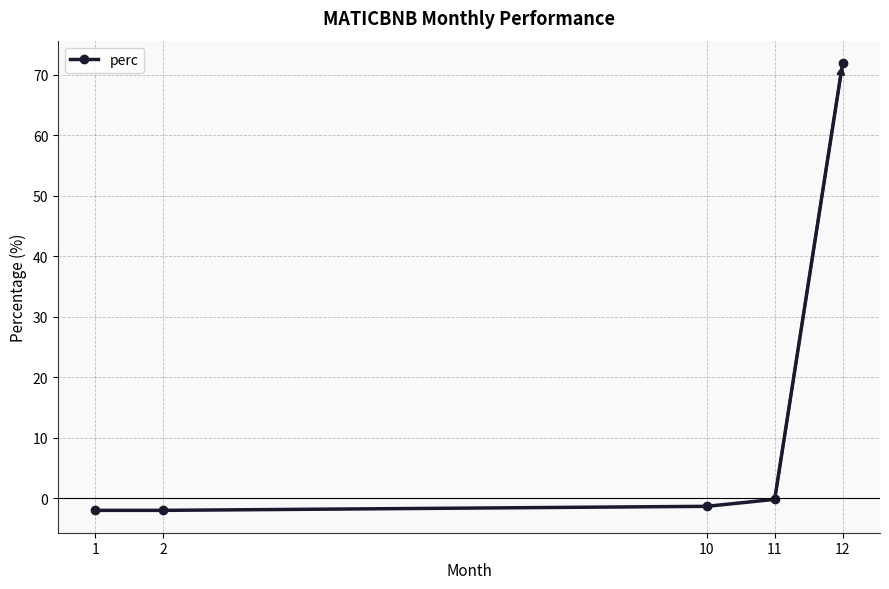

How many data points does each series have?

5